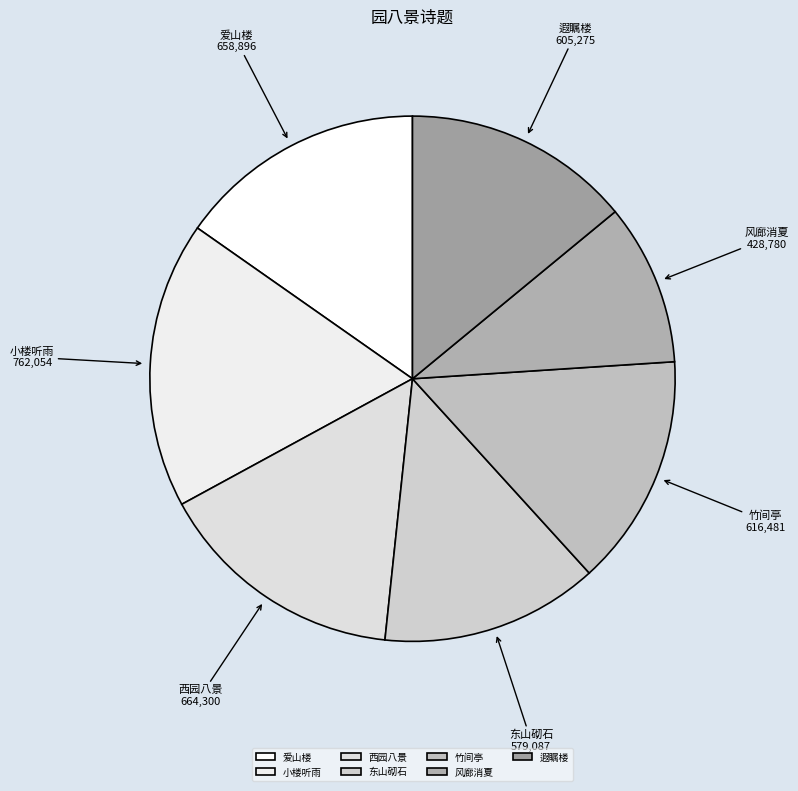

Which slice is the smallest?

风廊消夏